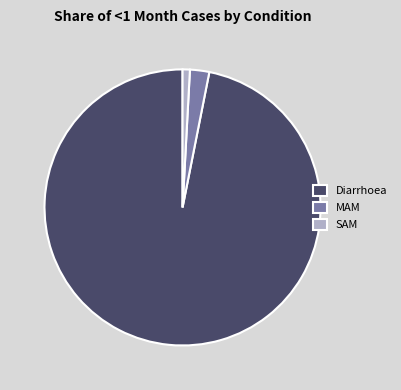

How many segments does this pie chart have?

3